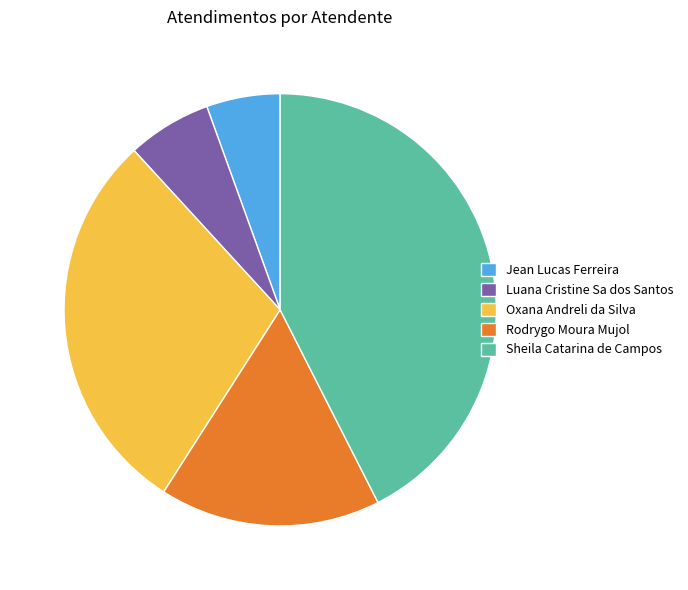

True or false: Jean Lucas Ferreira accounts for 6% of the total.

True